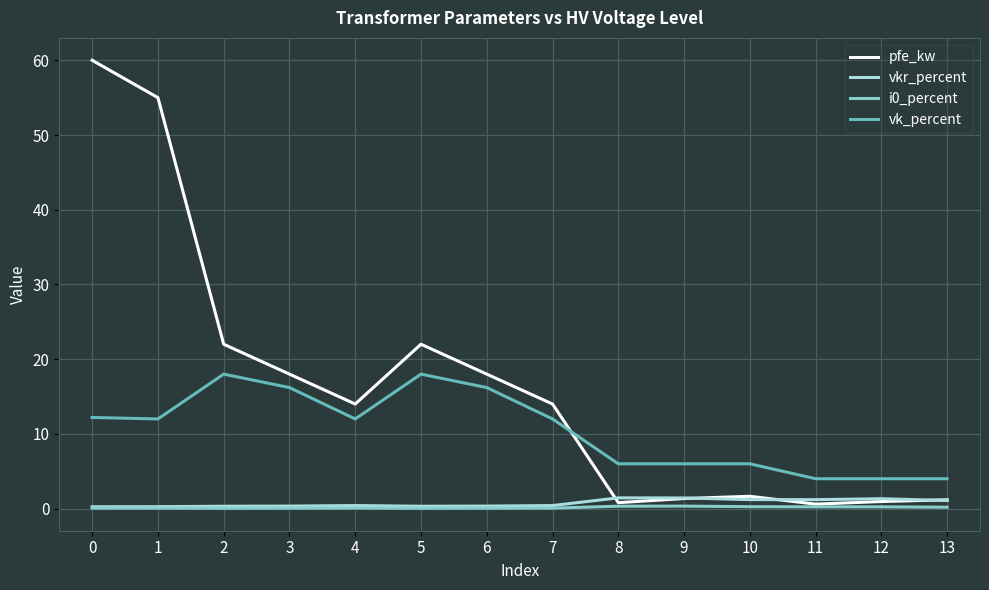

What is the lowest value of the vk_percent series?

4.0